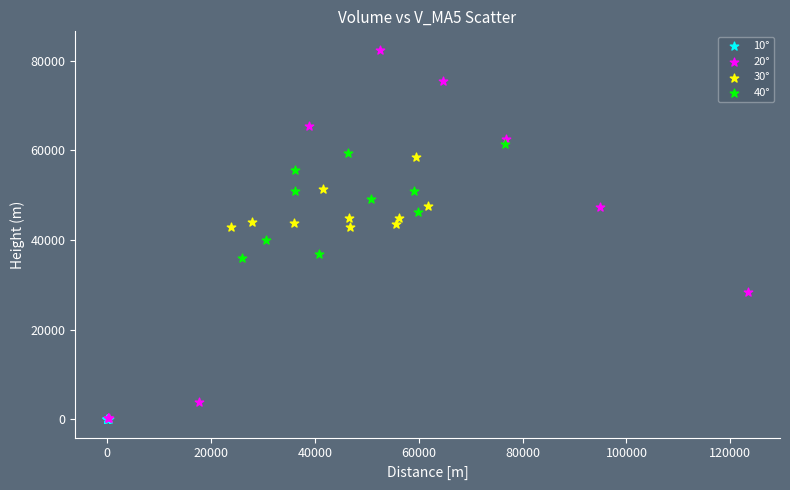

Which series reaches the maximum Y coordinate?

20°